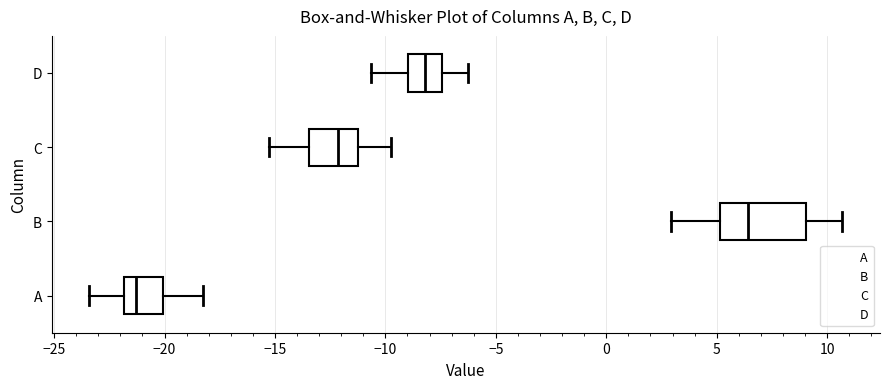

Where is the left edge of the box for A on the x-axis? The values are not printed on the chart, so give them approximately, as read against the axis.

-22.0